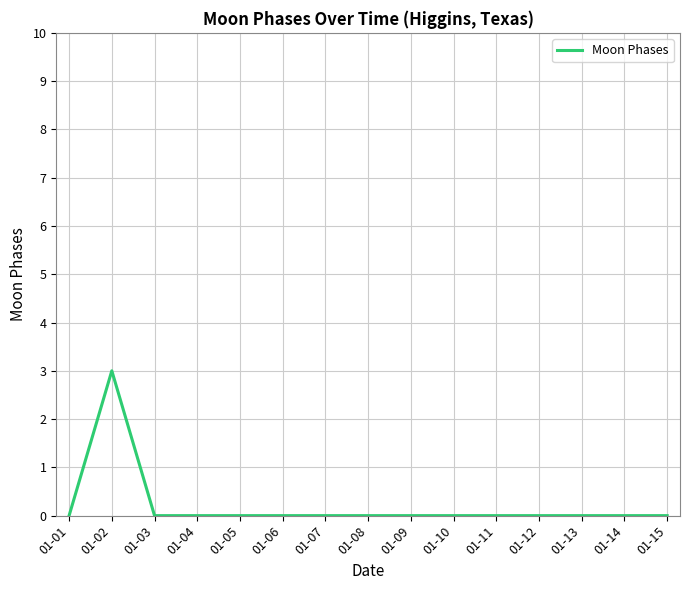

At which category does the data reach its first local peak?

01-02